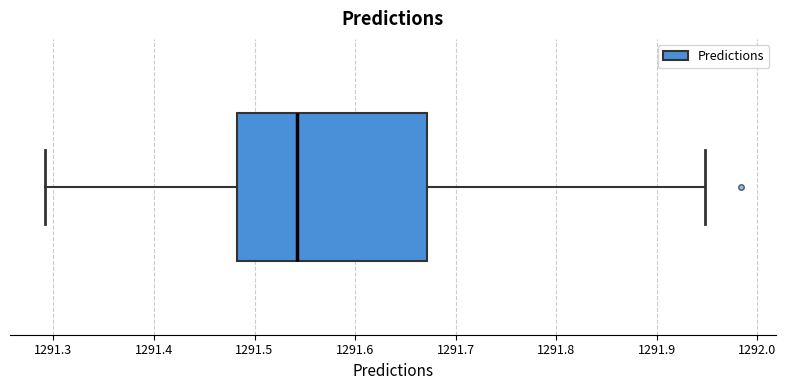

Transcribe this box plot: give where the median line is, the range the box spans, and where the two whiskers end, as read against the x-axis. The values are not printed on the chart, so give them approximately, as read against the axis.

median 1291.54, box 1291.48 to 1291.67, whiskers 1291.29 to 1291.95